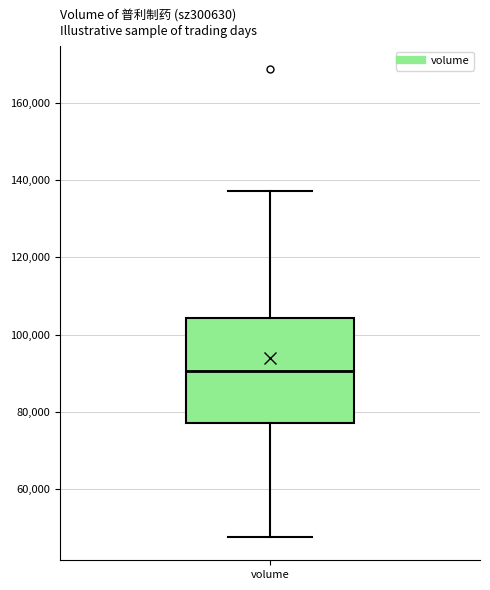

Where does the median line of the box for volume sit on the y-axis? The values are not printed on the chart, so give them approximately, as read against the axis.

90000